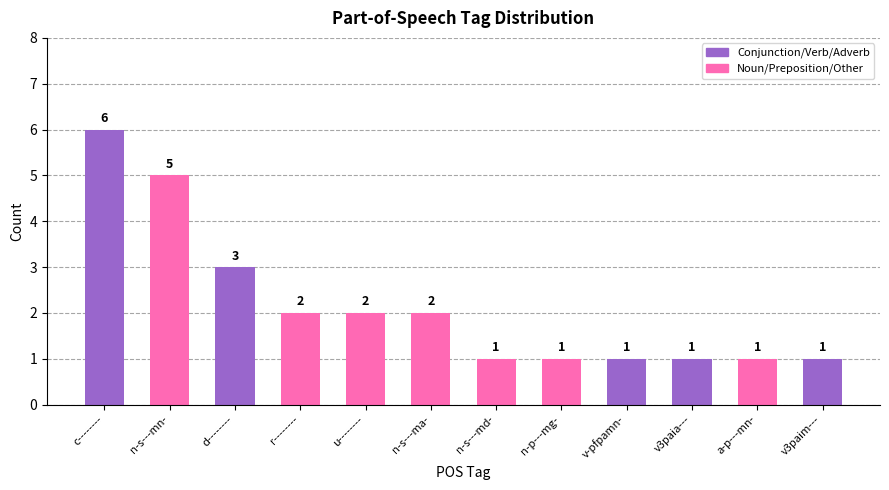

How many bars are there in total?

12